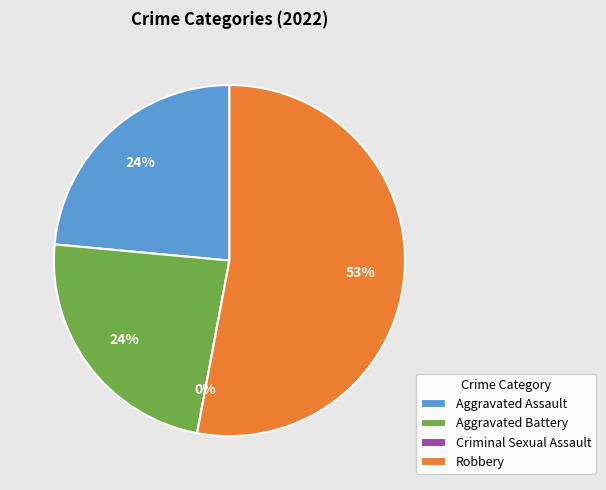

True or false: Aggravated Assault accounts for 24% of the total.

True